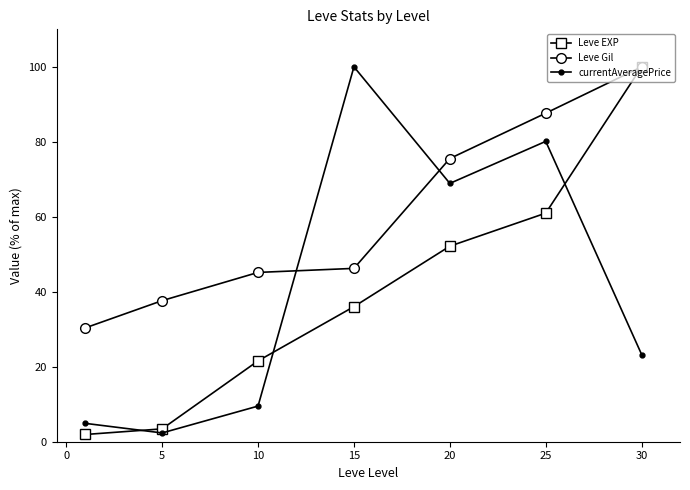

What is the value of the Leve EXP point at the 2nd from the left?

3.4